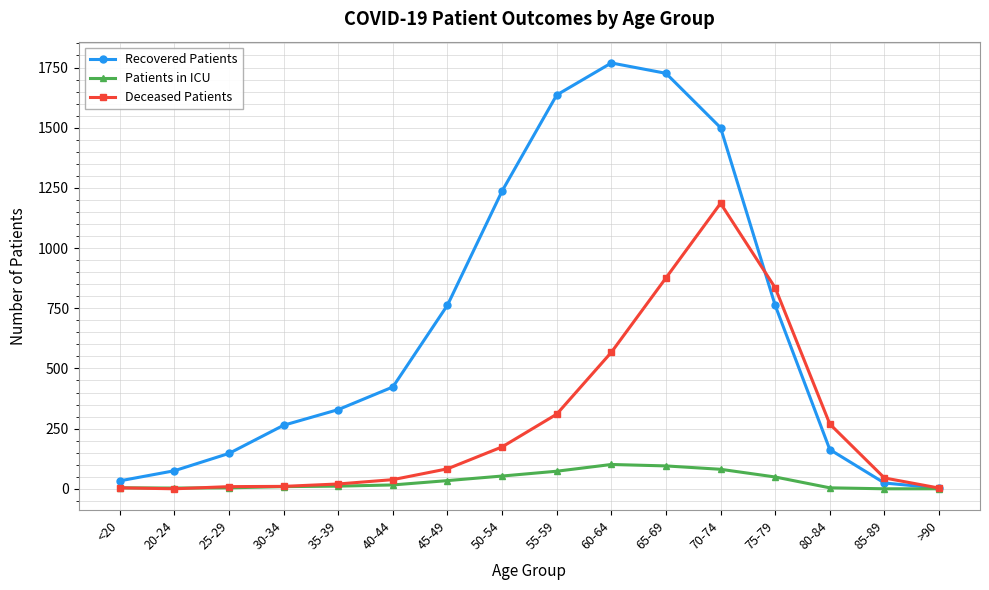

How many values in the Recovered Patients series are below 423?

8